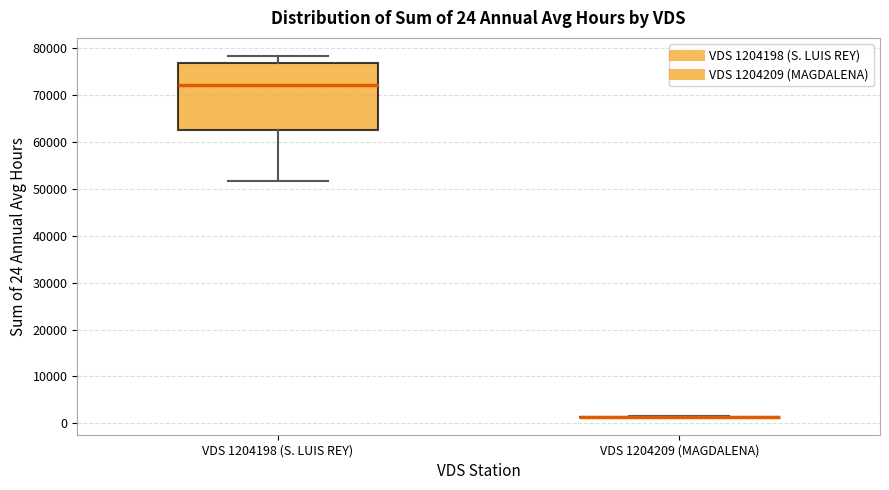

Which box is the tallest, from its lower edge to its upper edge?

VDS 1204198 (S. LUIS REY)